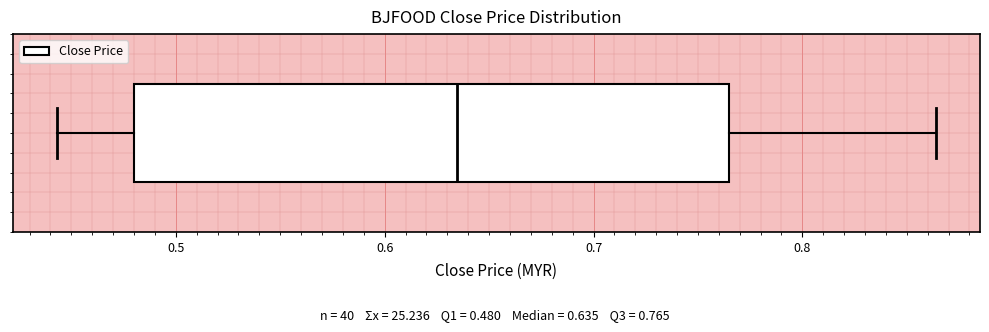

Read this box plot against the x-axis: the position of the median line, the range covered by the box, and the ends of both whiskers. The values are not printed on the chart, so give them approximately, as read against the axis.

median 0.63, box 0.48 to 0.77, whiskers 0.44 to 0.86